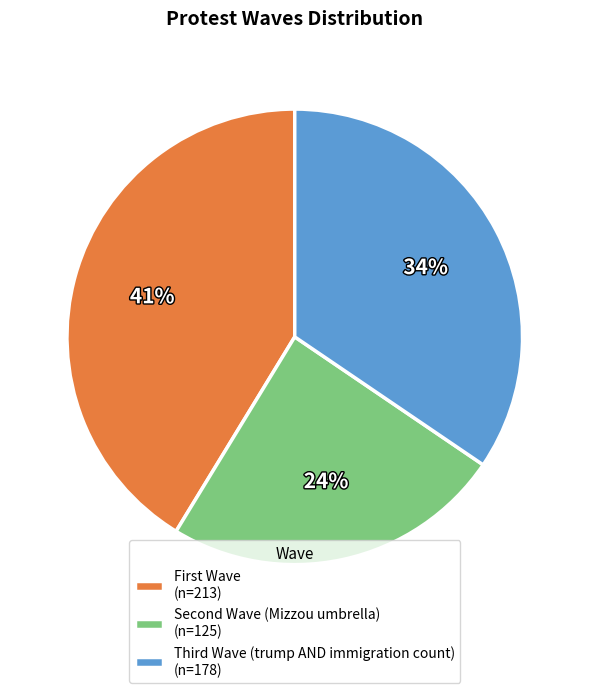

To the nearest percent, what is the difference between the largest and smallest slice percentages?

17%